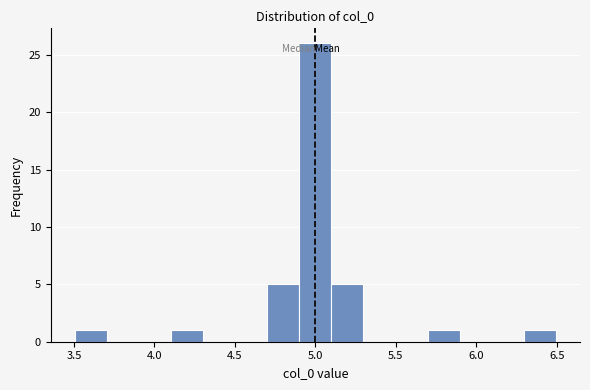

Around what value on the x-axis is the tallest bar? Give the approximate position of its centre, as read against the axis.

5.00